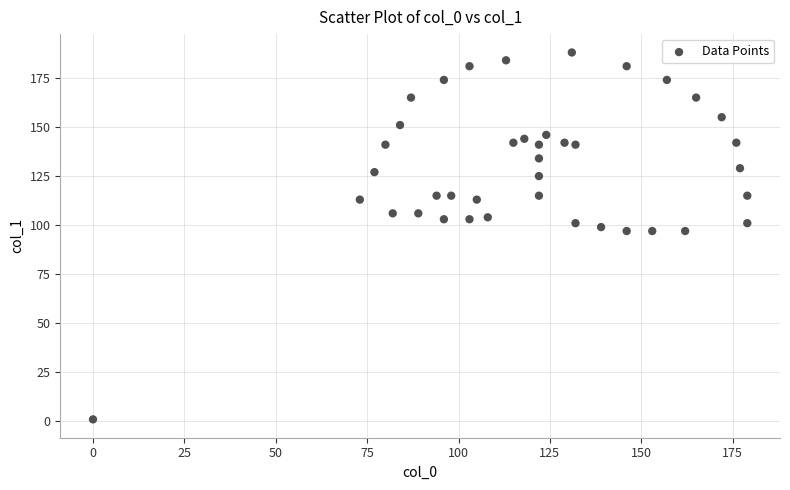

What is the range of Y values (max minus min)?

187